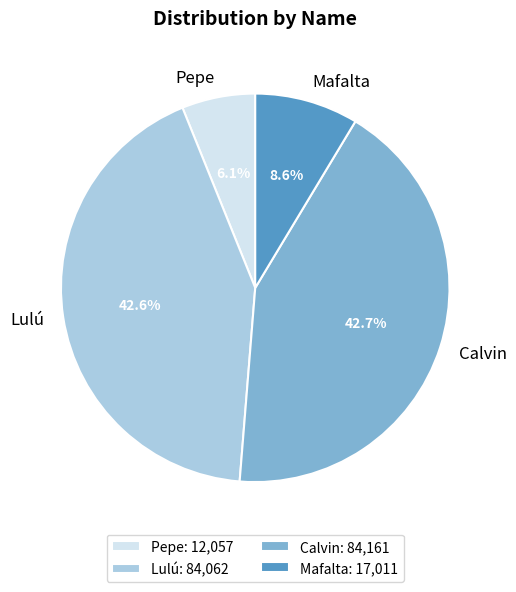

Which has a higher value, Mafalta or Lulú?

Lulú